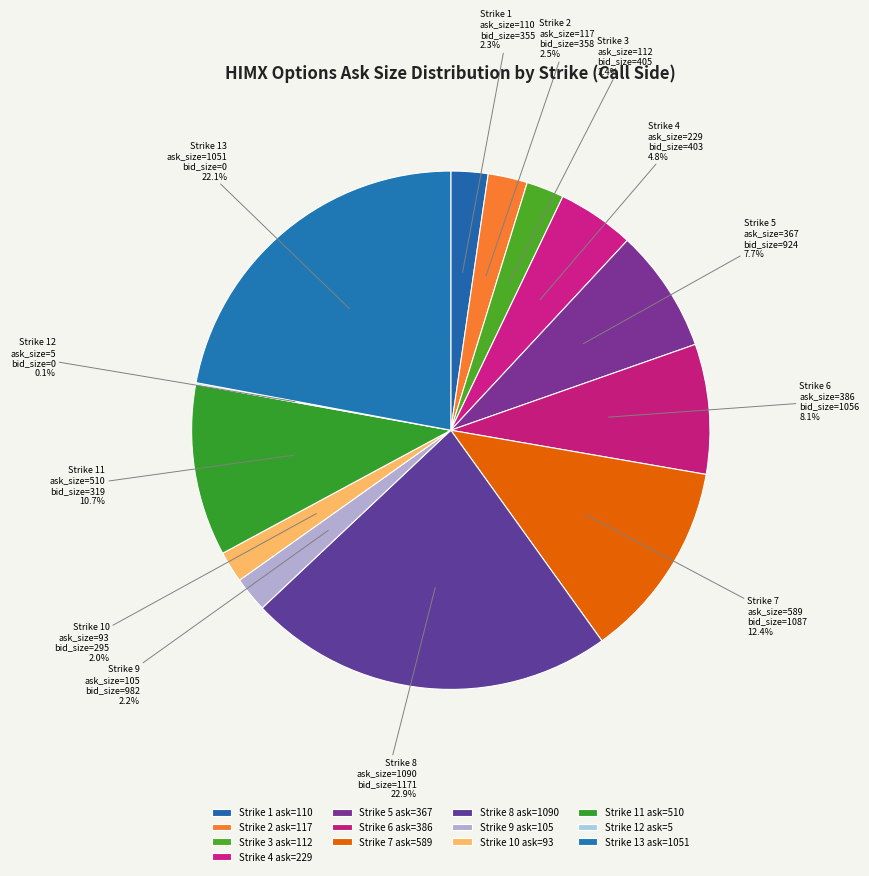

Which category has the biggest portion of the pie?

Strike 8 (bid_size=1171)